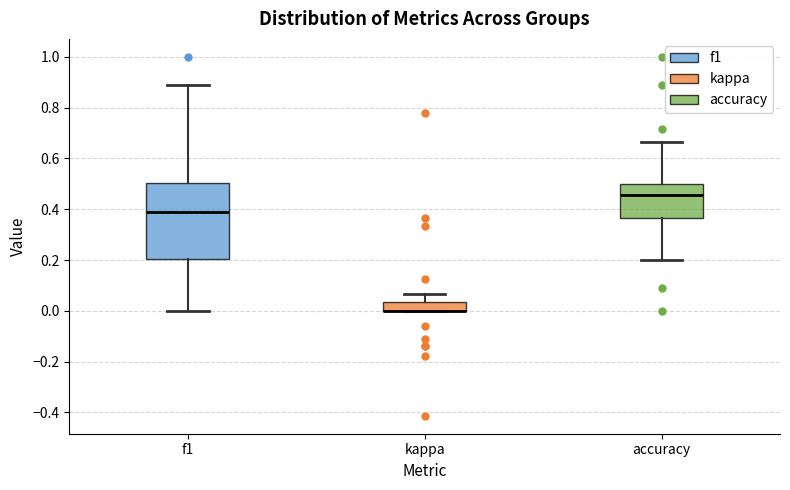

Where is the lower edge of the box for accuracy on the y-axis? The values are not printed on the chart, so give them approximately, as read against the axis.

0.36